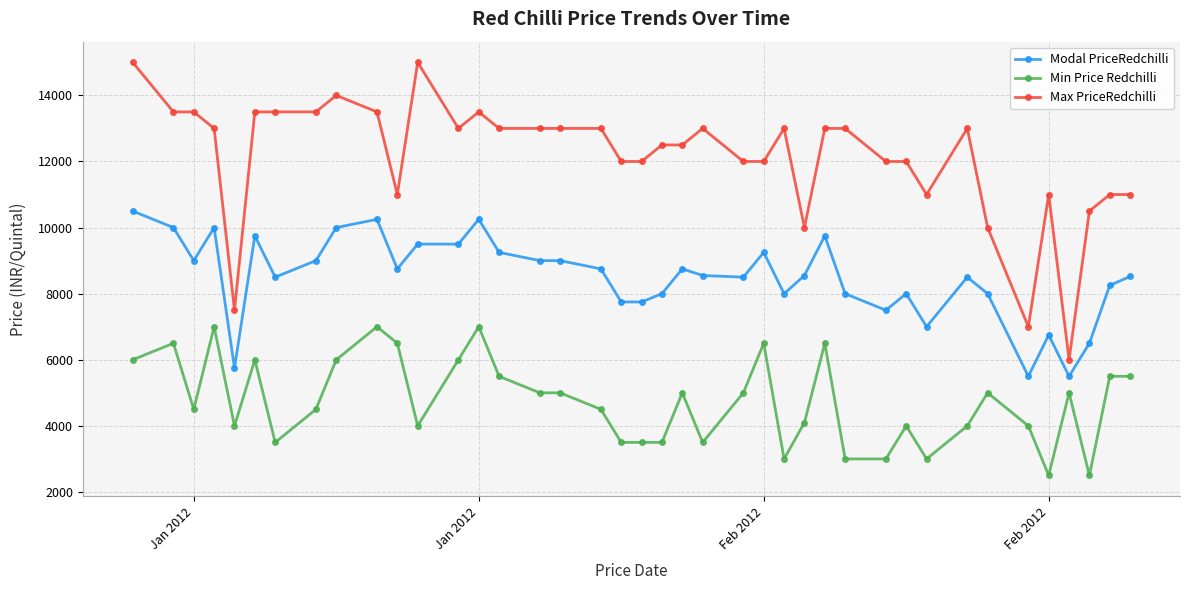

Which series has the widest spread of values?

Max PriceRedchilli